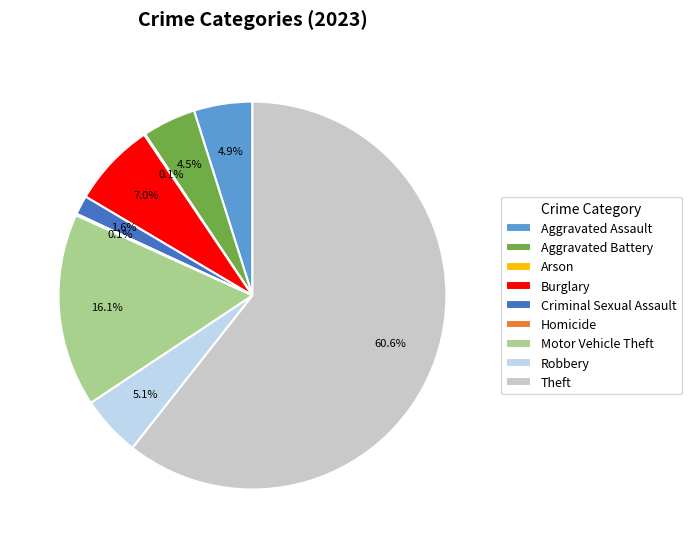

Is Burglary the majority of the pie?

No